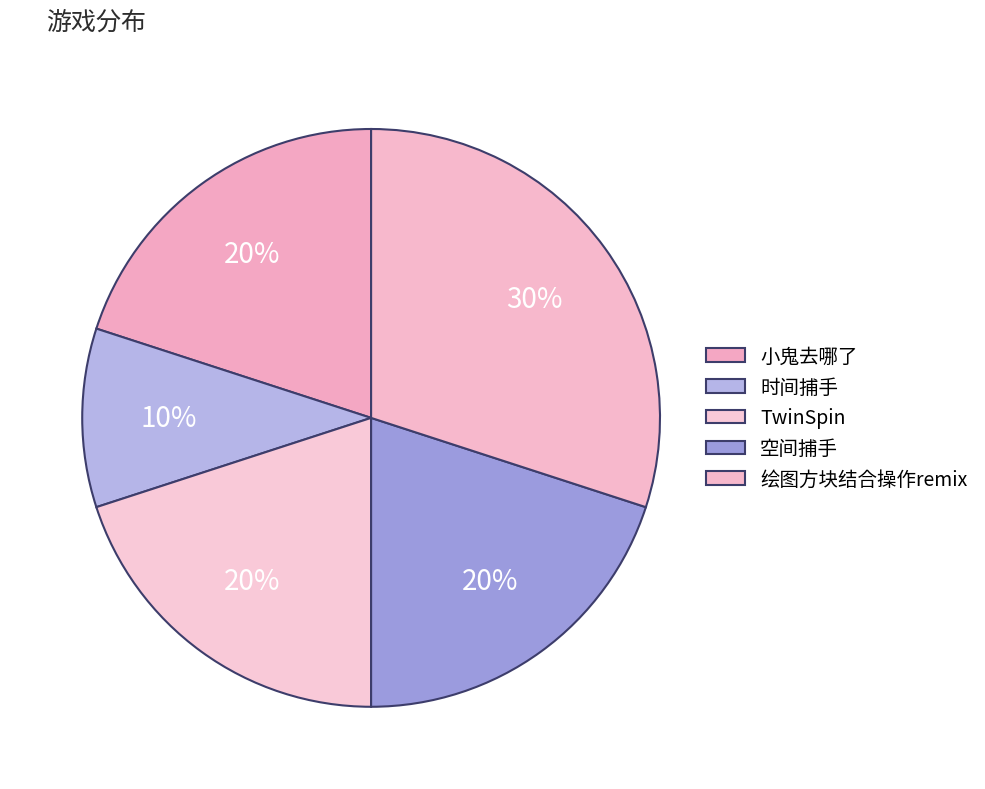

How many slices are in this pie chart?

5